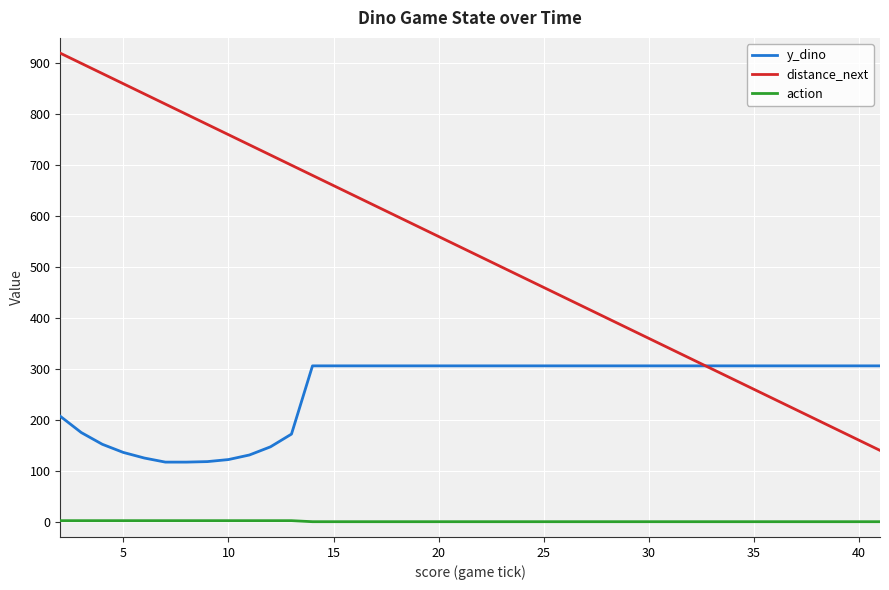

True or false: distance_next and action intersect in this chart.

False